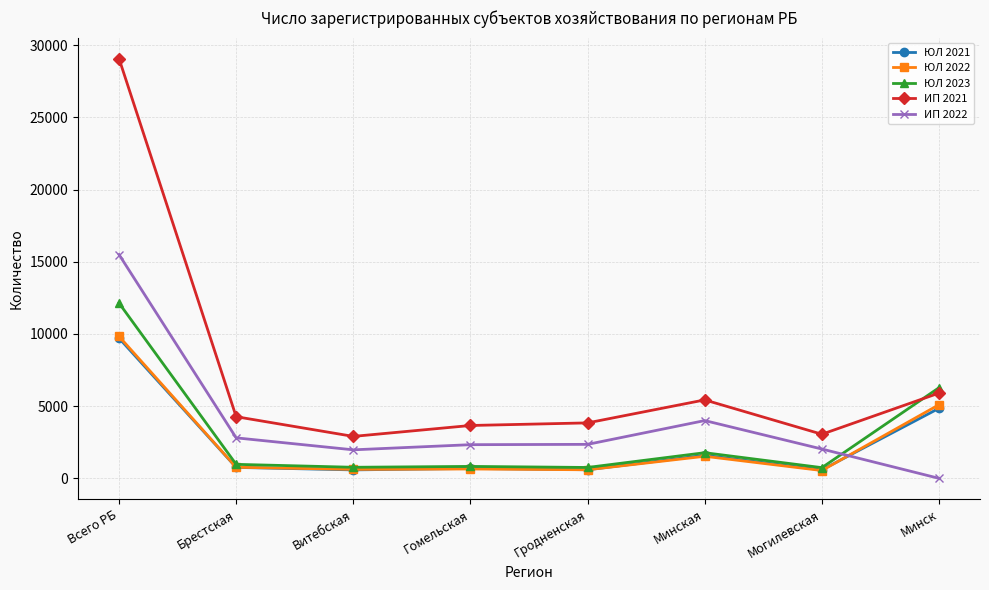

What is the difference between the highest and lowest values at Всего РБ?

19362